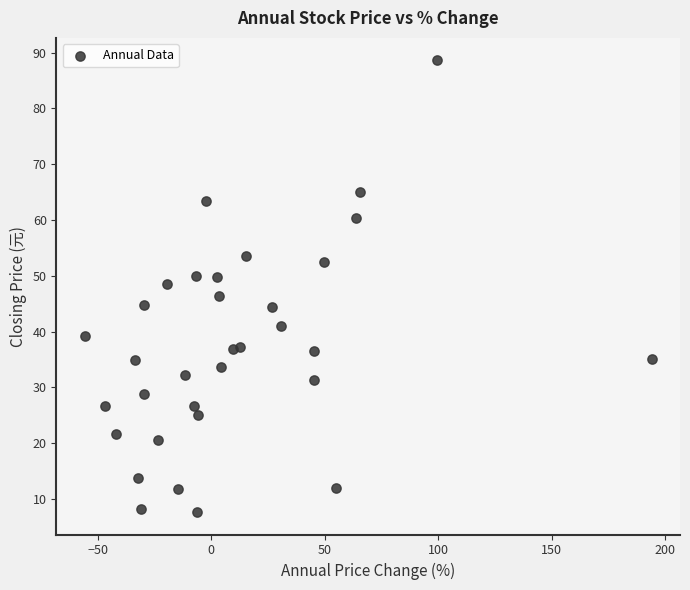

What is the range of X values (max minus min)?

249.6